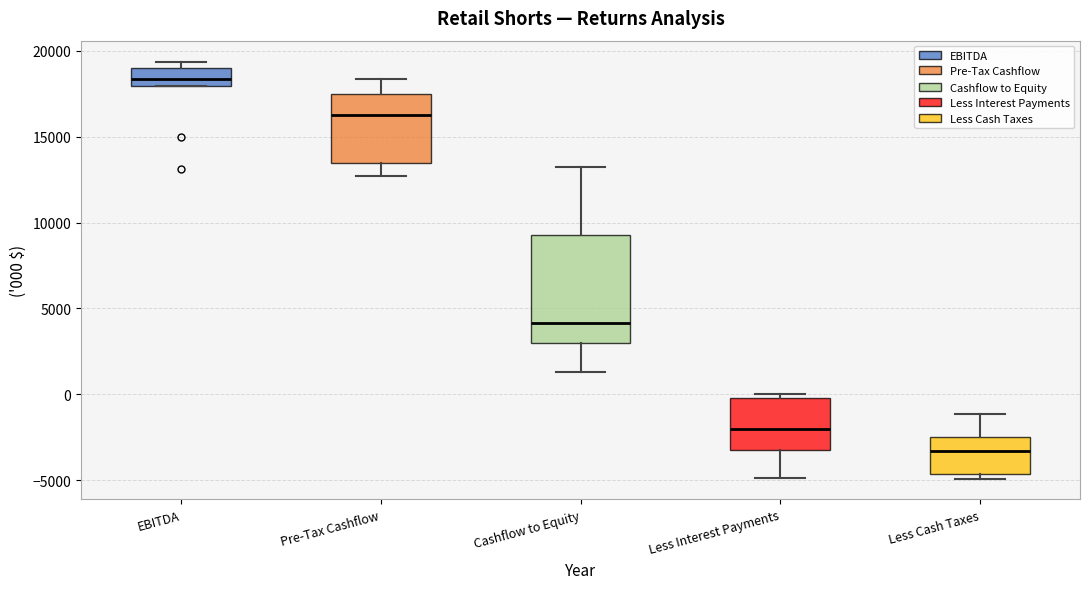

Where is the lower edge of the box for Pre-Tax Cashflow on the y-axis? The values are not printed on the chart, so give them approximately, as read against the axis.

13500